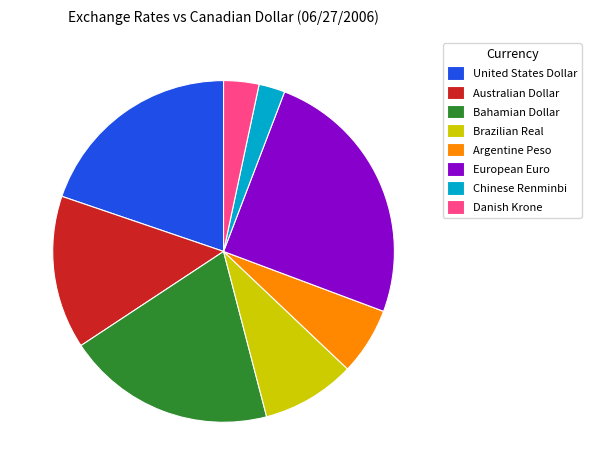

Does Brazilian Real represent more than half of the total?

No